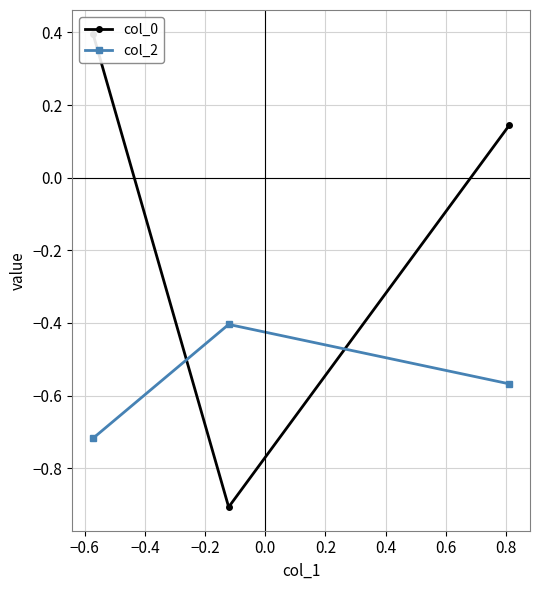

What is the sum of all col_0 values?

-0.4